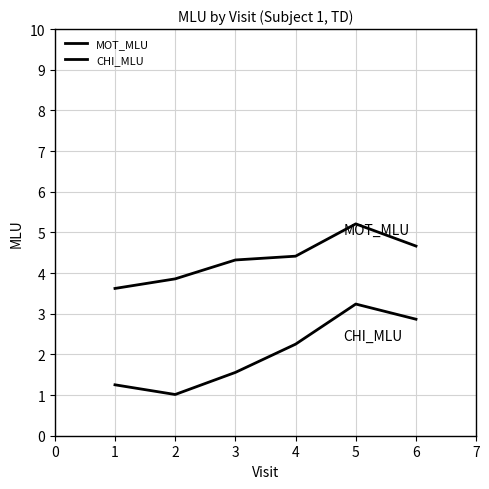

Reading left to right, transcribe all the data shown in this chart.

MOT_MLU: 1=3.6	2=3.9	3=4.3	4=4.4	5=5.2	6=4.7
CHI_MLU: 1=1.3	2=1.0	3=1.6	4=2.3	5=3.2	6=2.9